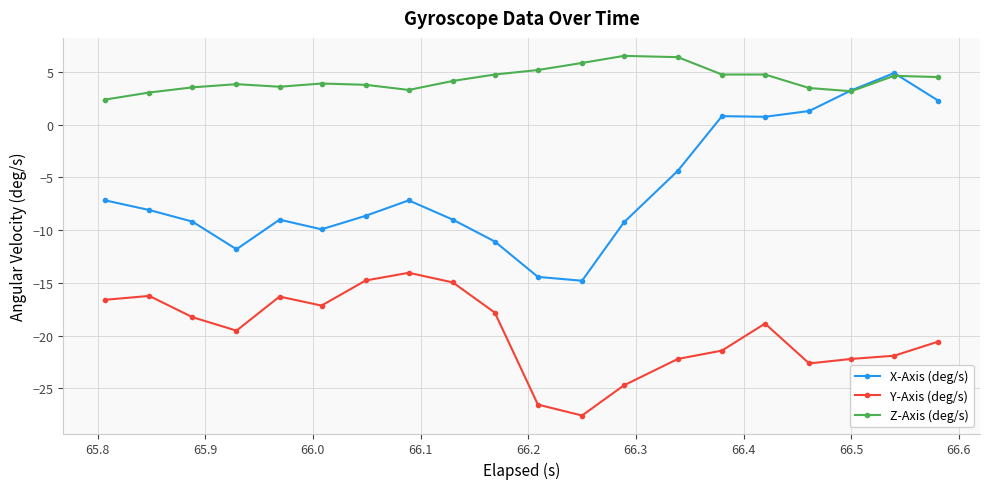

How many lines are shown in the chart?

3